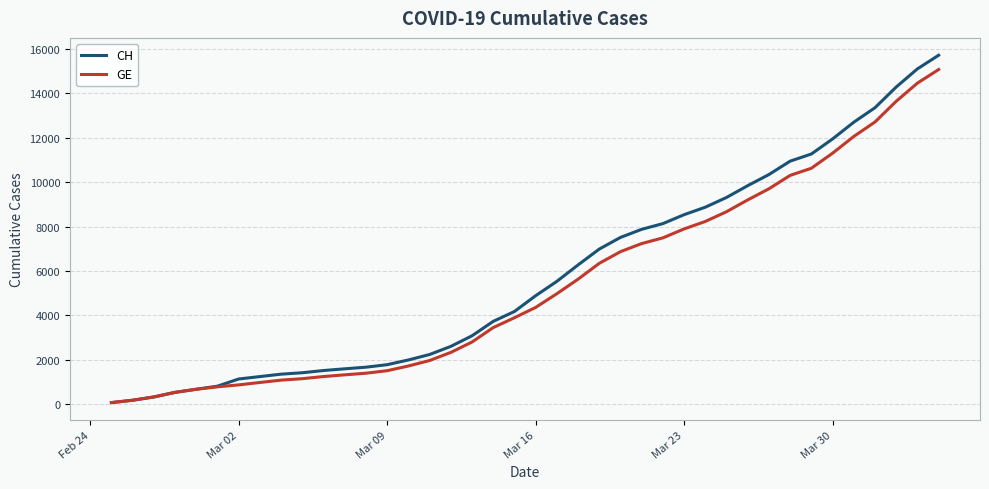

What is the maximum value for CH?

15719